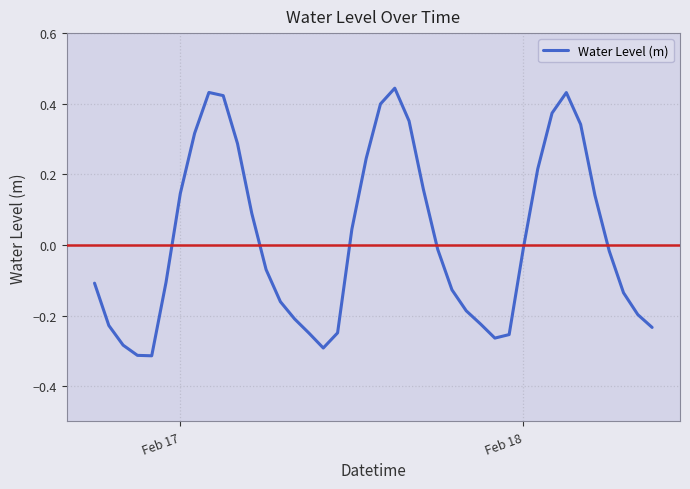

What is the difference between the maximum and minimum values?

0.8